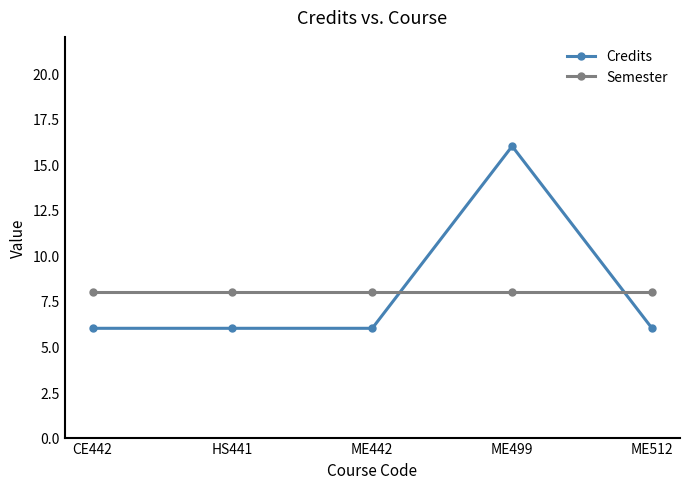

True or false: Semester and Credits intersect in this chart.

True